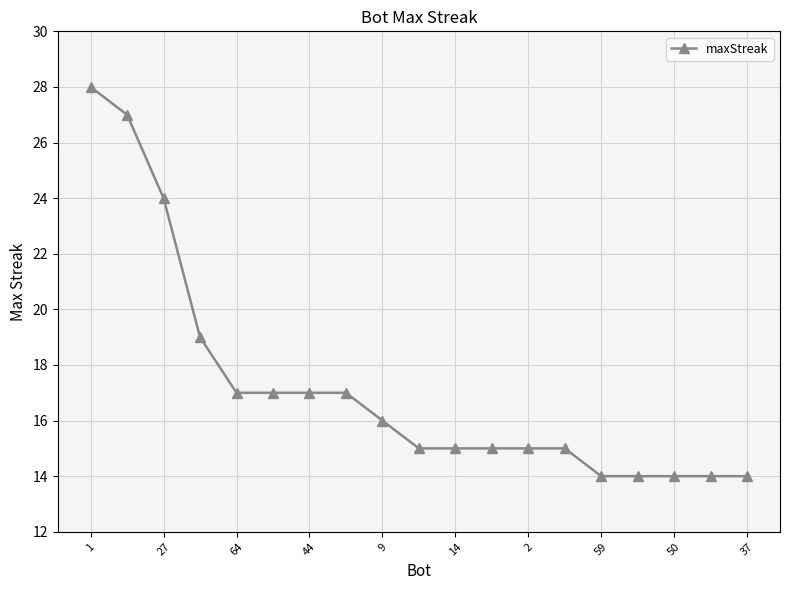

What is the minimum value shown in the chart?

14